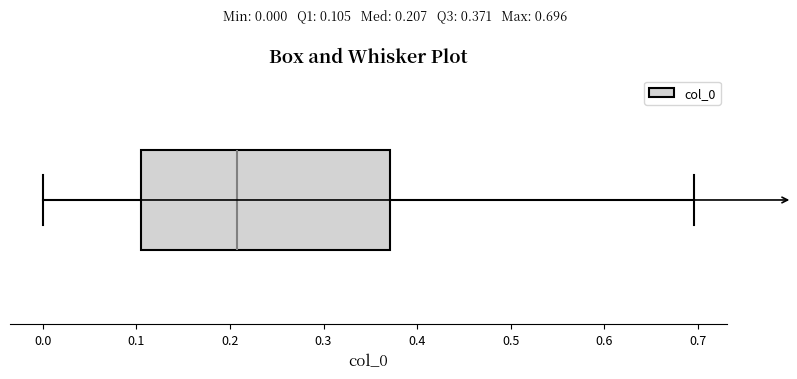

Read this box plot against the x-axis: the position of the median line, the range covered by the box, and the ends of both whiskers. The values are not printed on the chart, so give them approximately, as read against the axis.

median 0.21, box 0.11 to 0.37, whiskers 0.00 to 0.70